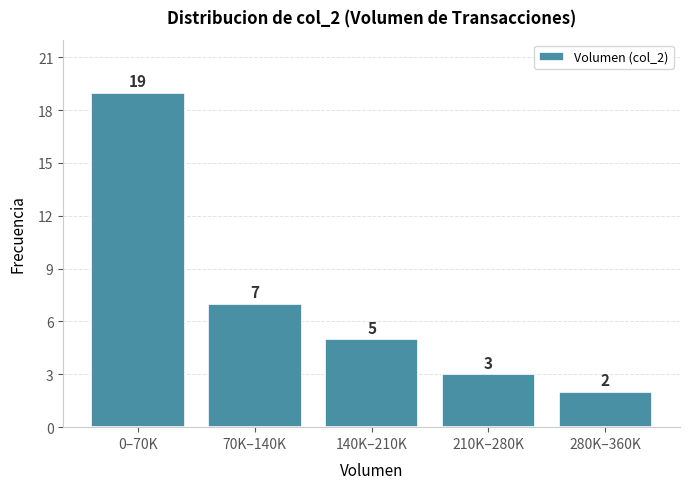

Reading left to right, list all the values displayed in this chart.

19	7	5	3	2